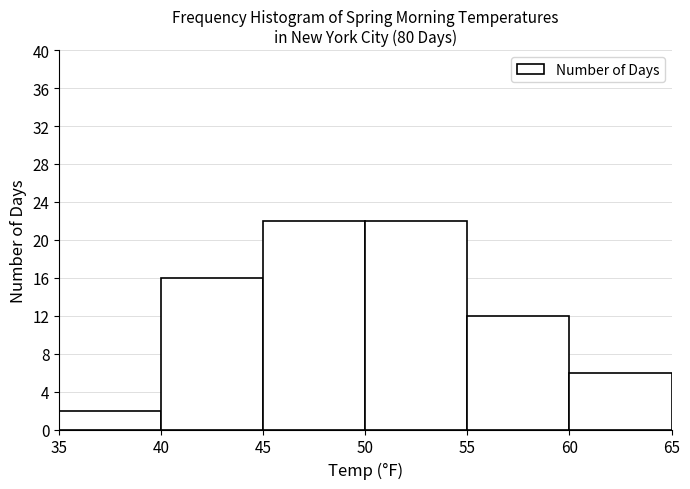

Reading left to right, list every bar in this chart as the range it spans on the x-axis followed by its height. The values are not printed on the chart, so give them approximately, as read against the axis.

35 to 40: 2
40 to 45: 16
45 to 50: 22
50 to 55: 22
55 to 60: 12
60 to 65: 6